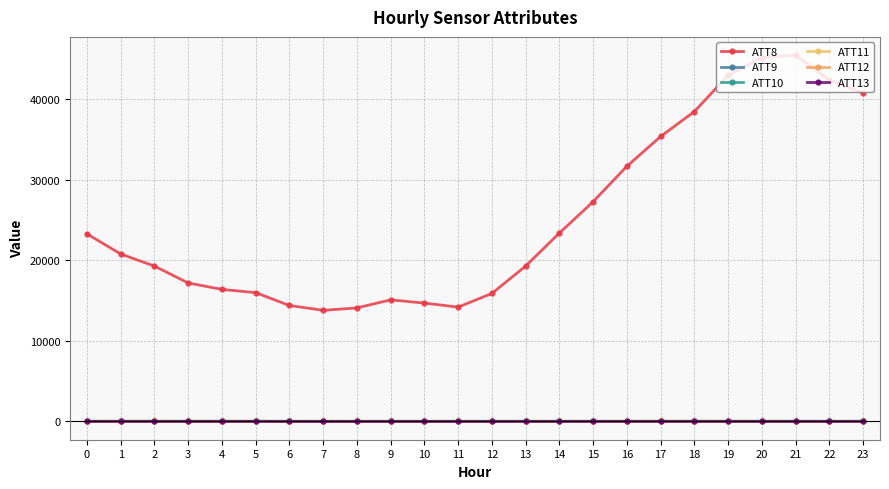

Which category has the lowest value in the ATT12 series?

21